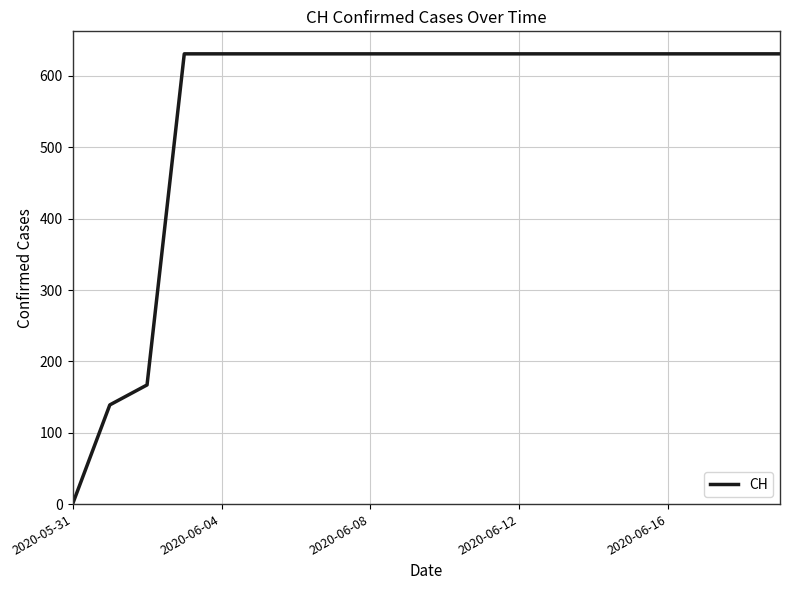

What is the difference between the maximum and minimum values?

631